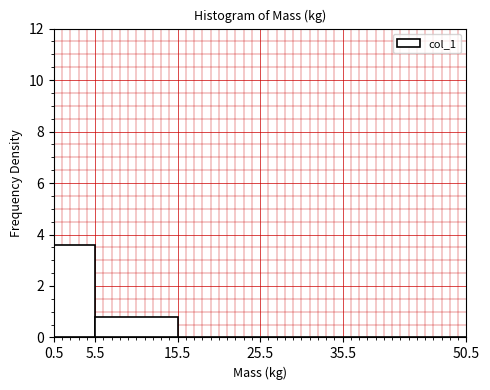

Reading left to right, transcribe this chart: for each bar, give the range it covers on the x-axis and its height. The values are not printed on the chart, so give them approximately, as read against the axis.

0.5 to 5.5: 3.6
5.5 to 15.5: 0.8
15.5 to 25.5: 0
25.5 to 35.5: 0
35.5 to 50.5: 0